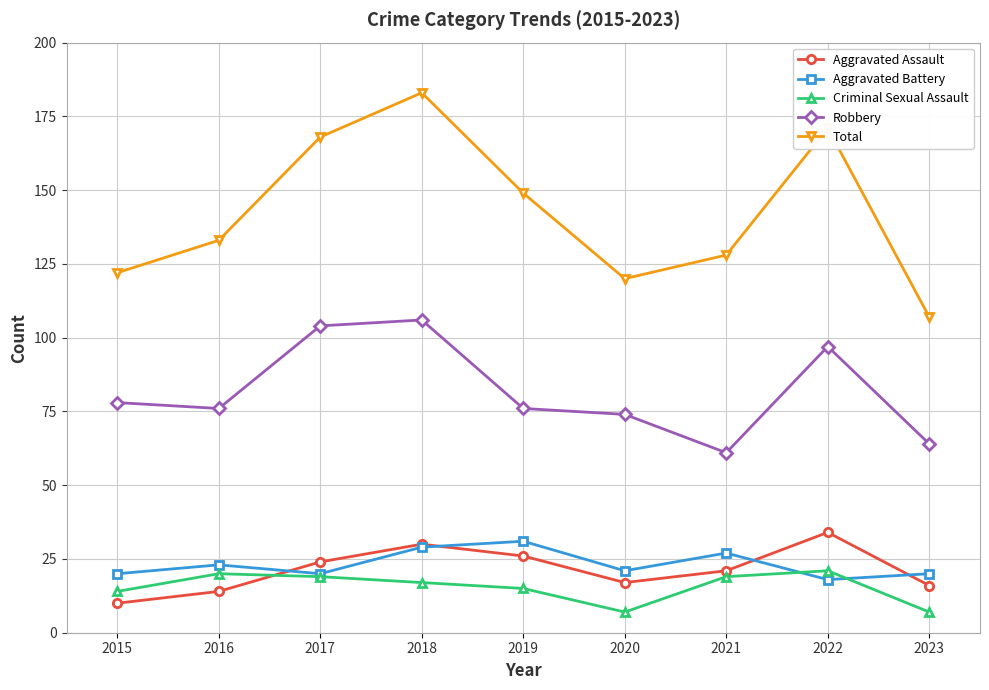

What is the sum of all Criminal Sexual Assault values?

139